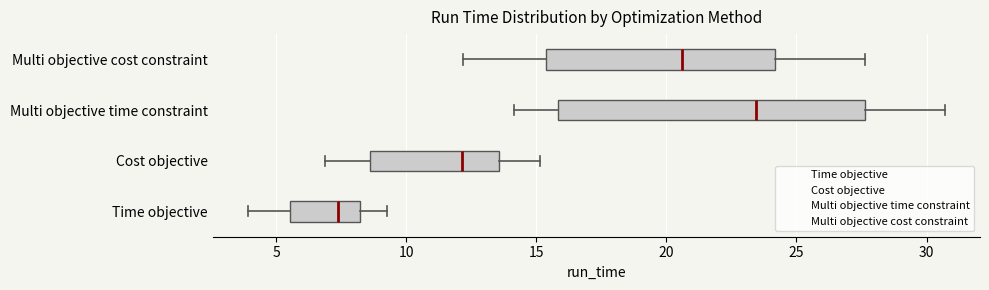

Reading bottom to top, transcribe this box plot: for each box, give where its median line is, the range the box spans, and where its two whiskers end, as read against the x-axis. The values are not printed on the chart, so give them approximately, as read against the axis.

Time objective: median 7.5, box 5.5 to 8.0, whiskers 4.0 to 9.5
Cost objective: median 12.0, box 8.5 to 13.5, whiskers 7.0 to 15.0
Multi objective time constraint: median 23.5, box 16.0 to 27.5, whiskers 14.0 to 30.5
Multi objective cost constraint: median 20.5, box 15.5 to 24.0, whiskers 12.0 to 27.5